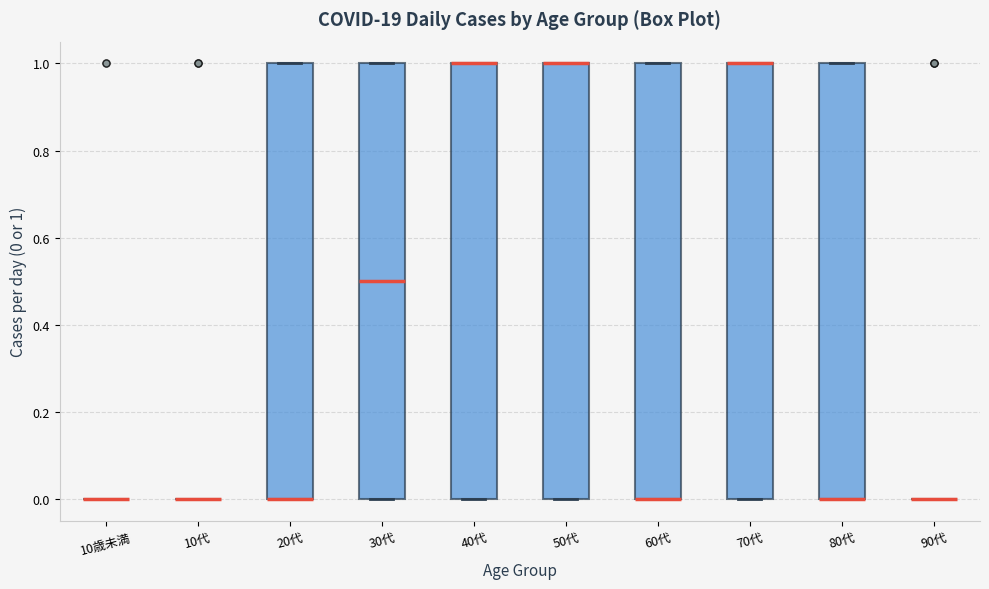

Reading left to right, transcribe this box plot: for each box, give where its median line is, the range the box spans, and where its two whiskers end, as read against the y-axis. The values are not printed on the chart, so give them approximately, as read against the axis.

10歳未満: box collapsed to a line at 0.0, whiskers 0.0 to 0.0
10代: box collapsed to a line at 0.0, whiskers 0.0 to 0.0
20代: median 0.0 (drawn on the box's lower edge), box 0.0 to 1.0, whiskers 0.0 to 1.0
30代: median 0.5, box 0.0 to 1.0, whiskers 0.0 to 1.0
40代: median 1.0 (drawn on the box's upper edge), box 0.0 to 1.0, whiskers 0.0 to 1.0
50代: median 1.0 (drawn on the box's upper edge), box 0.0 to 1.0, whiskers 0.0 to 1.0
60代: median 0.0 (drawn on the box's lower edge), box 0.0 to 1.0, whiskers 0.0 to 1.0
70代: median 1.0 (drawn on the box's upper edge), box 0.0 to 1.0, whiskers 0.0 to 1.0
80代: median 0.0 (drawn on the box's lower edge), box 0.0 to 1.0, whiskers 0.0 to 1.0
90代: box collapsed to a line at 0.0, whiskers 0.0 to 0.0